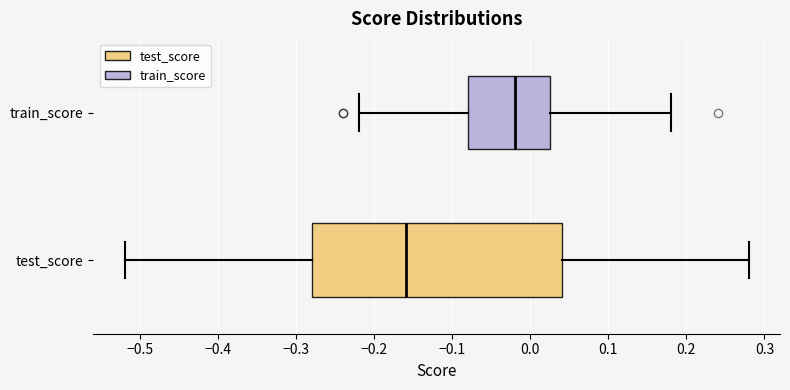

Comparing the boxes themselves (not the whiskers), which one is the widest?

test_score